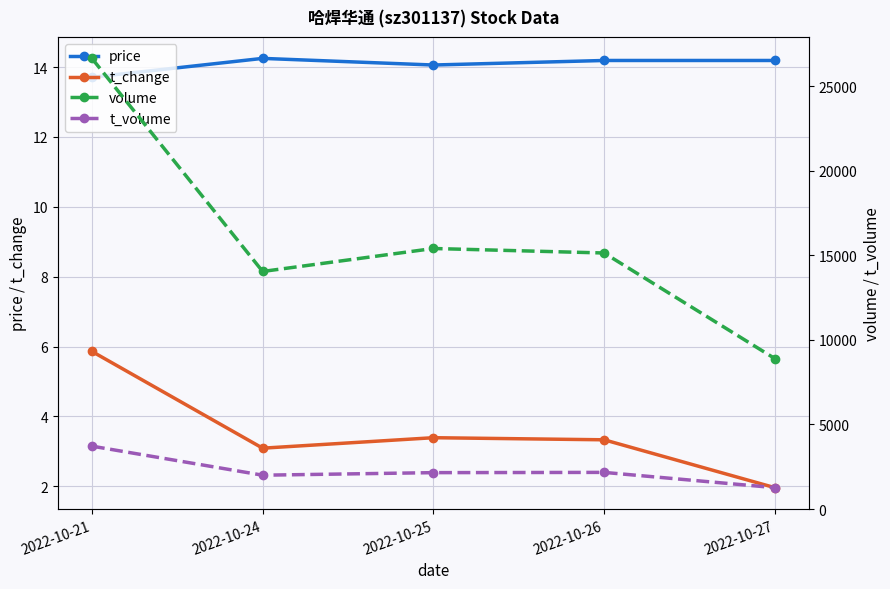

What is the approximate value of price at 2022-10-27?

14.2